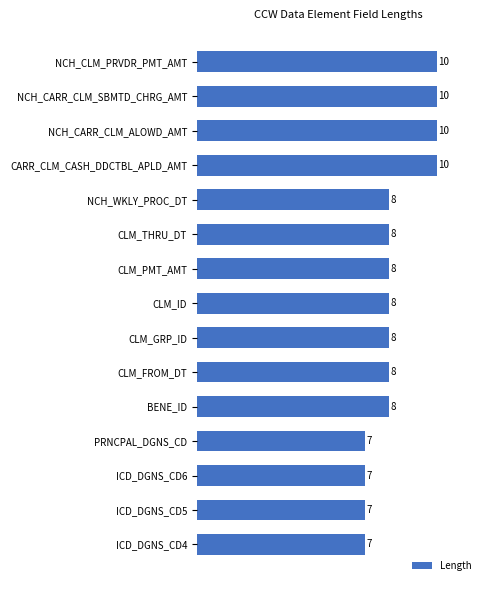

What is the smallest value displayed?

7